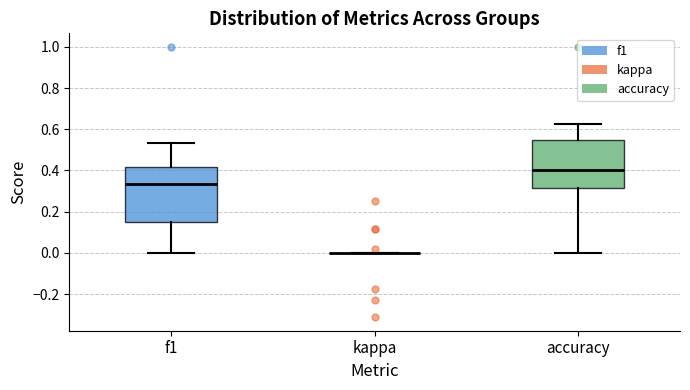

Where does the lower whisker of the box for f1 end on the y-axis? The values are not printed on the chart, so give them approximately, as read against the axis.

0.00